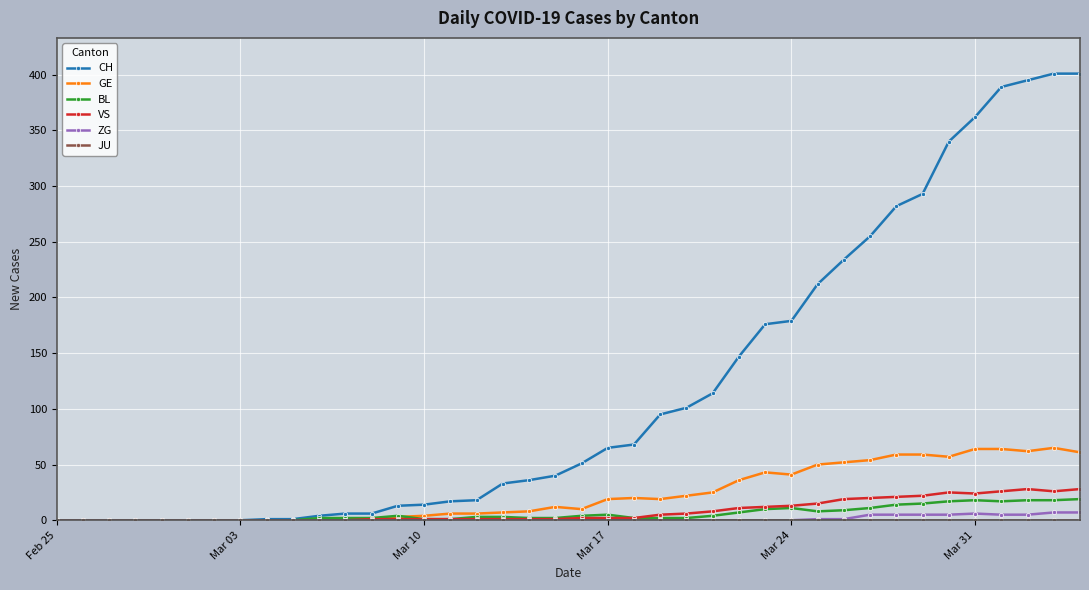

True or false: GE has more than 2 interior local peaks.

True